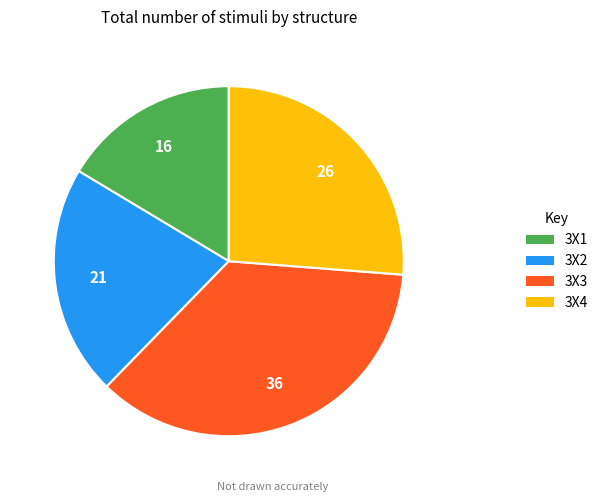

Which category has the biggest portion of the pie?

3X3